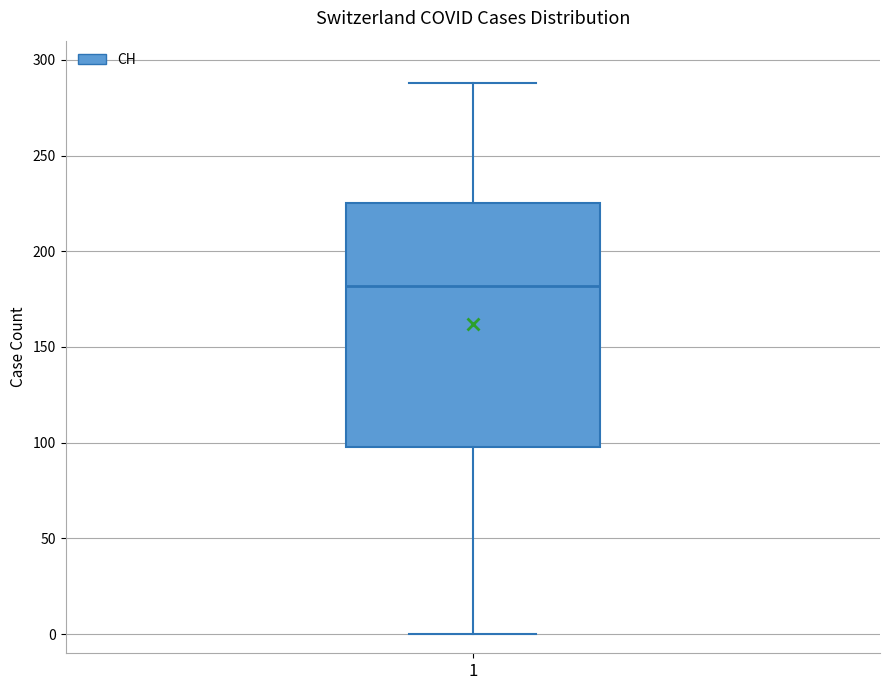

Where does the median line of the box at x = 1 sit on the y-axis? The values are not printed on the chart, so give them approximately, as read against the axis.

180